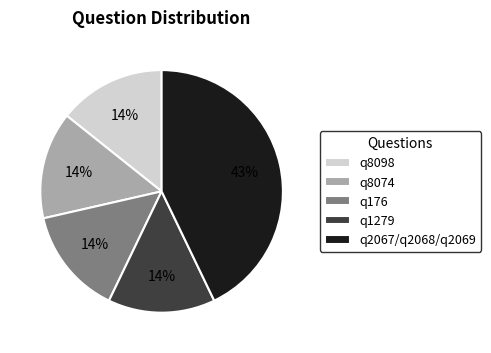

True or false: q8074 accounts for 14% of the total.

True